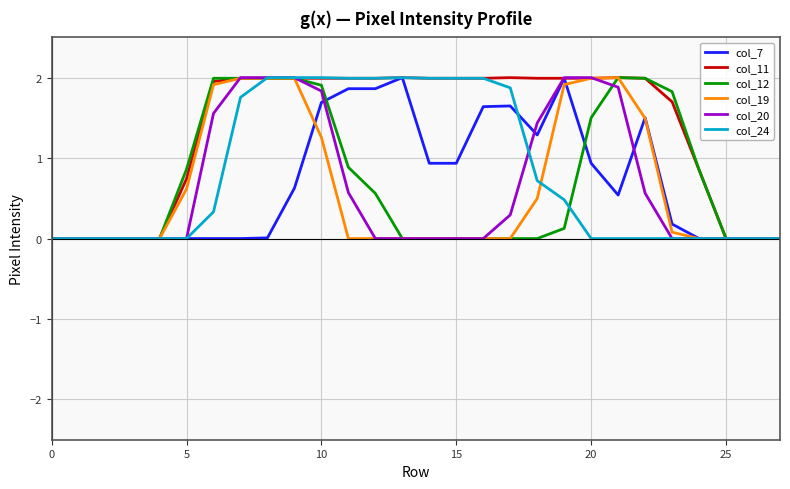

What is the highest value of the col_7 series?

2.0